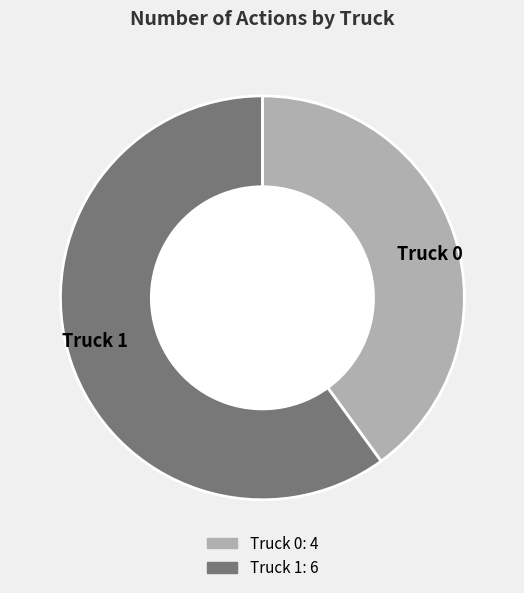

Do Truck 0 and Truck 1 together represent more than half of the pie?

Yes